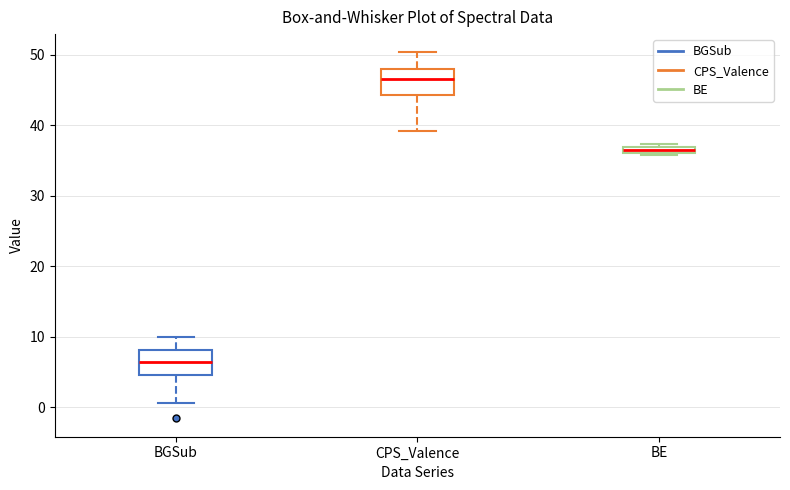

Where does the upper whisker of the box for BGSub end on the y-axis? The values are not printed on the chart, so give them approximately, as read against the axis.

10